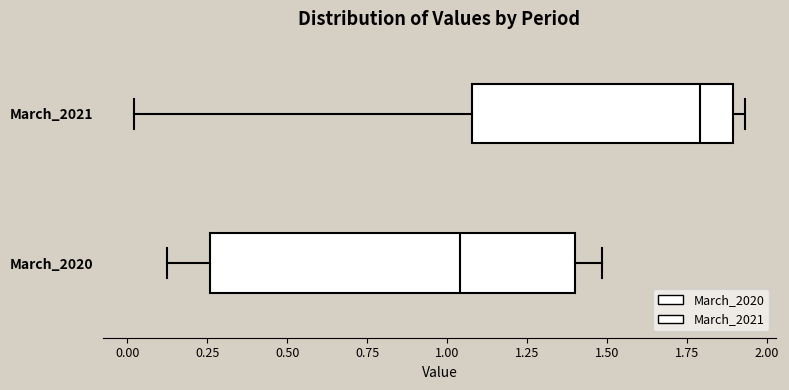

Comparing the boxes themselves (not the whiskers), which one is the widest?

March_2020